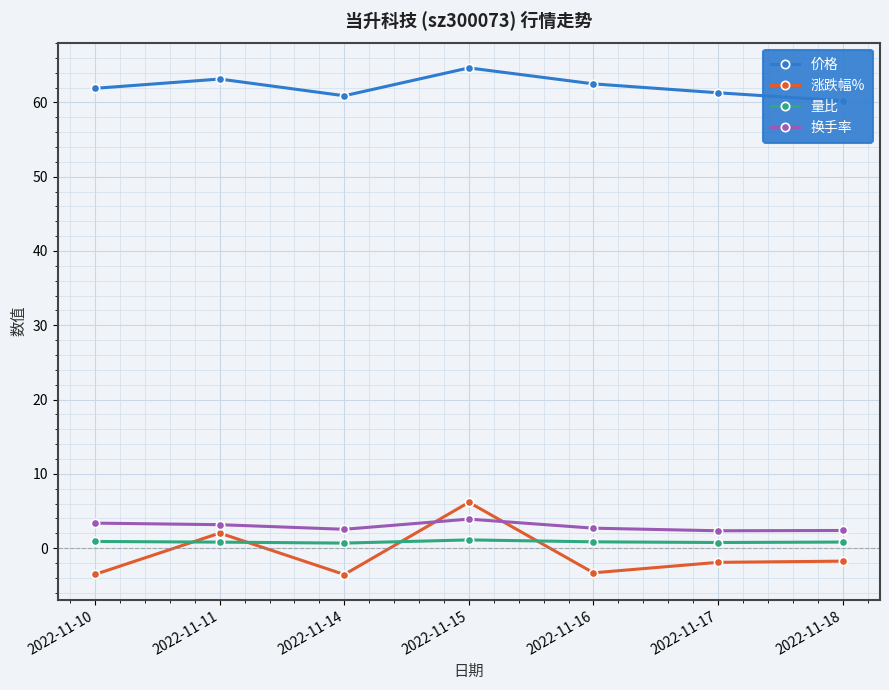

What is the difference between the highest and lowest values at 2022-11-11?

62.4